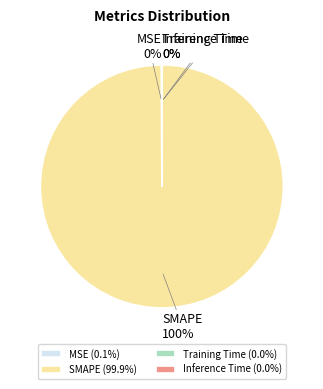

True or false: SMAPE accounts for 100% of the total.

True